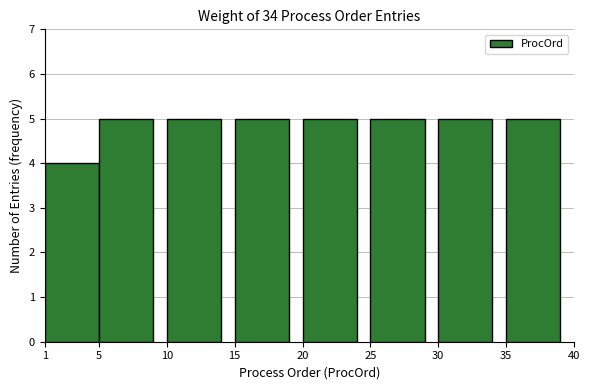

What is the height of the bar covering 25 to 30 on the x-axis? The values are not printed on the chart, so give them approximately, as read against the axis.

5